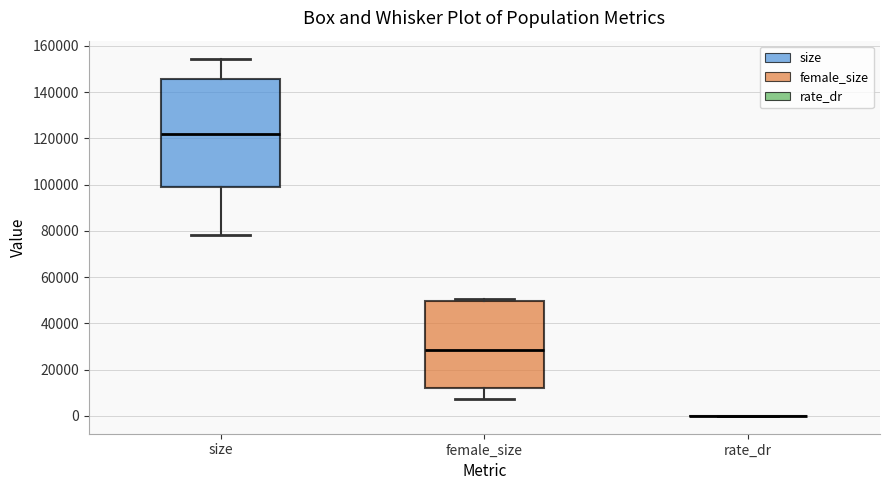

Reading left to right, read every box against the y-axis: the position of its median line, the range the box covers, and the ends of its whiskers. The values are not printed on the chart, so give them approximately, as read against the axis.

size: median 122000, box 100000 to 146000, whiskers 78000 to 154000
female_size: median 28000, box 12000 to 50000, whiskers 8000 to 50000 (just above the box's upper edge)
rate_dr: box collapsed to a line at 0, whiskers 0 to 0